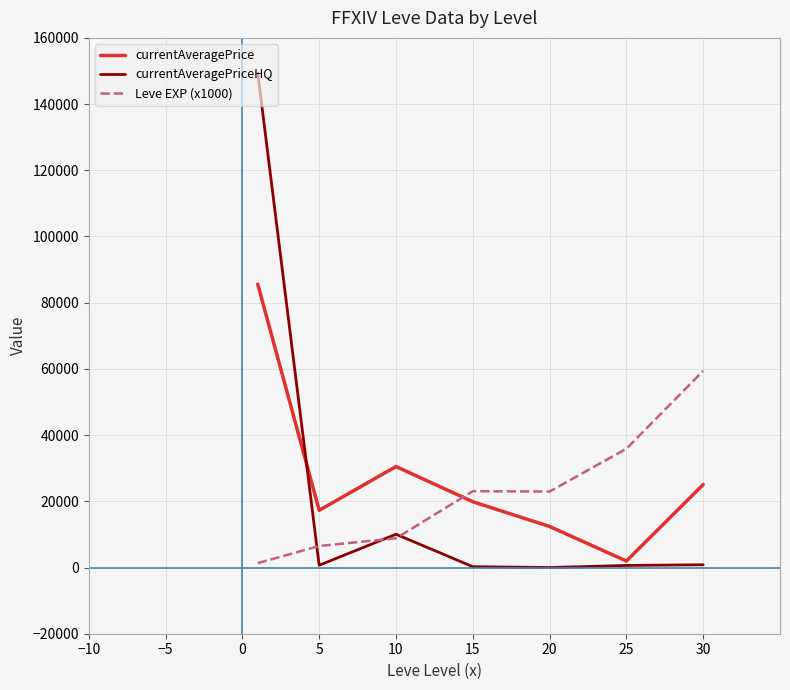

Which series has the widest spread of values?

currentAveragePriceHQ